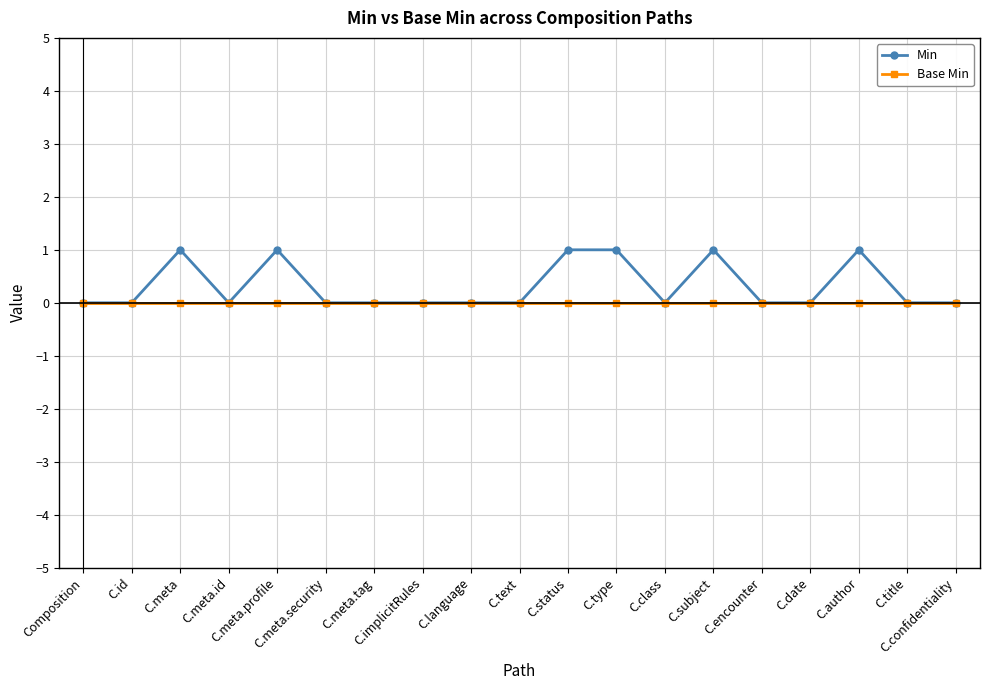

Which series has the largest range (max minus min)?

Min